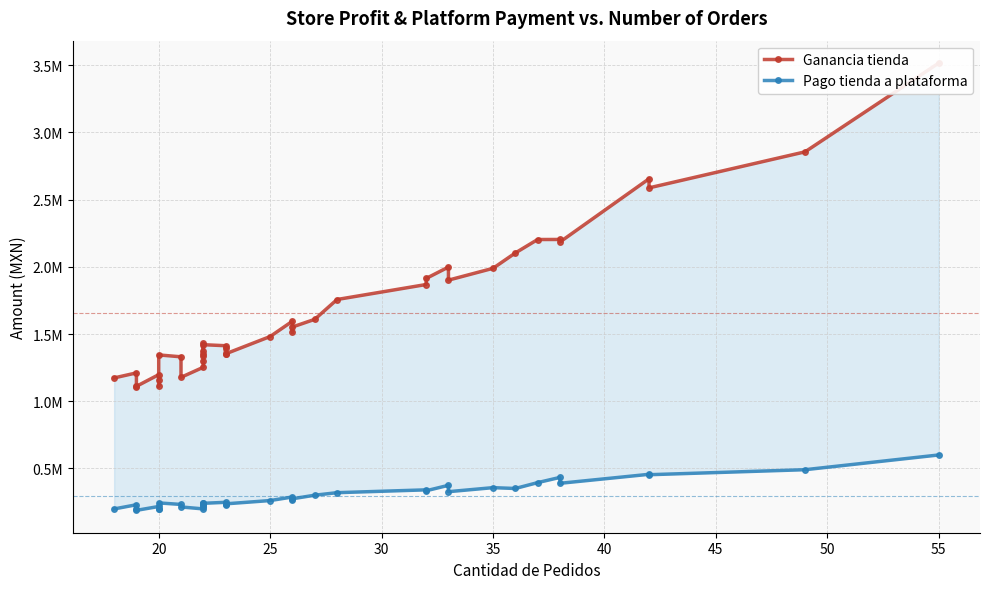

True or false: Pago tienda a plataforma and Ganancia tienda cross at least once.

False